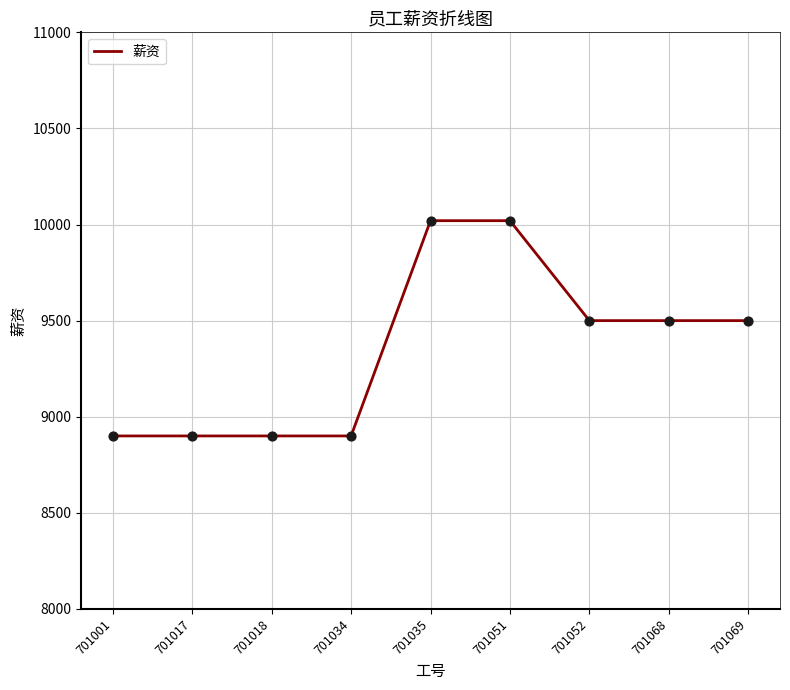

What is the ratio of the value at 701001 to the value at 701034?

1.0